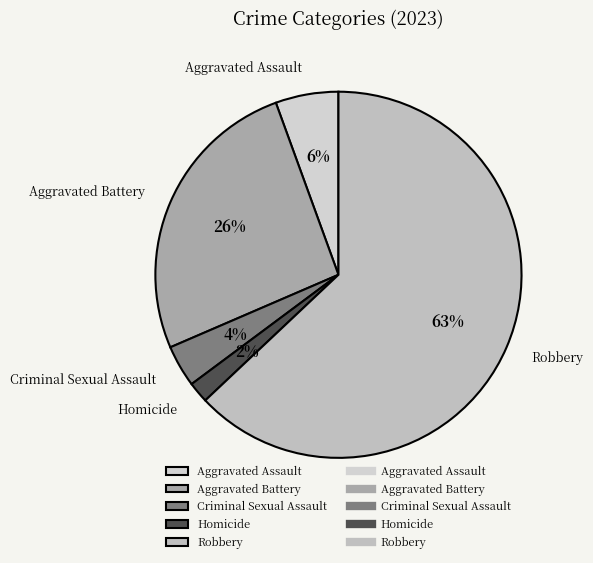

What is the largest slice in the pie chart?

Robbery